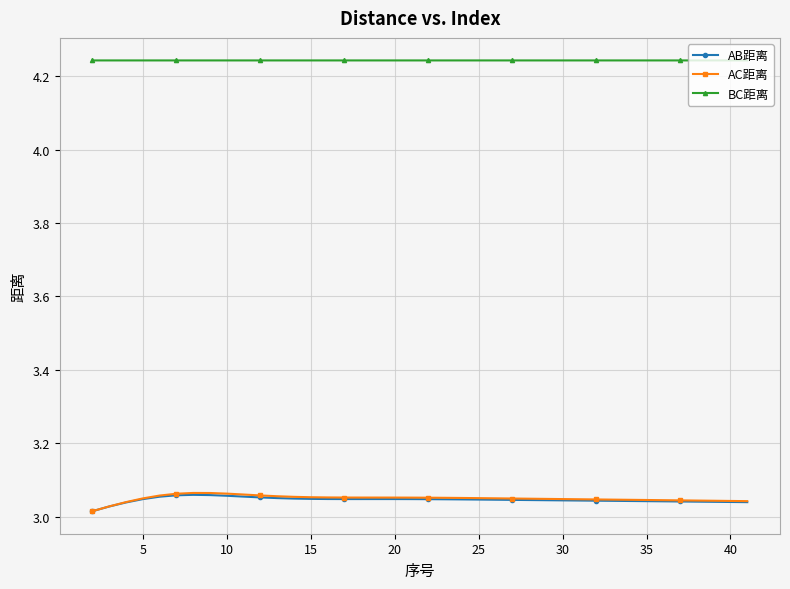

At how many categories does at least one series exceed 4?

40